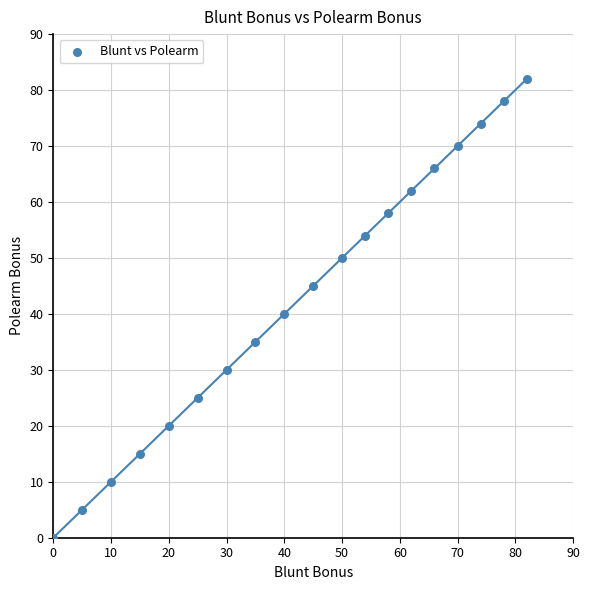

What is the range of X values (max minus min)?

82